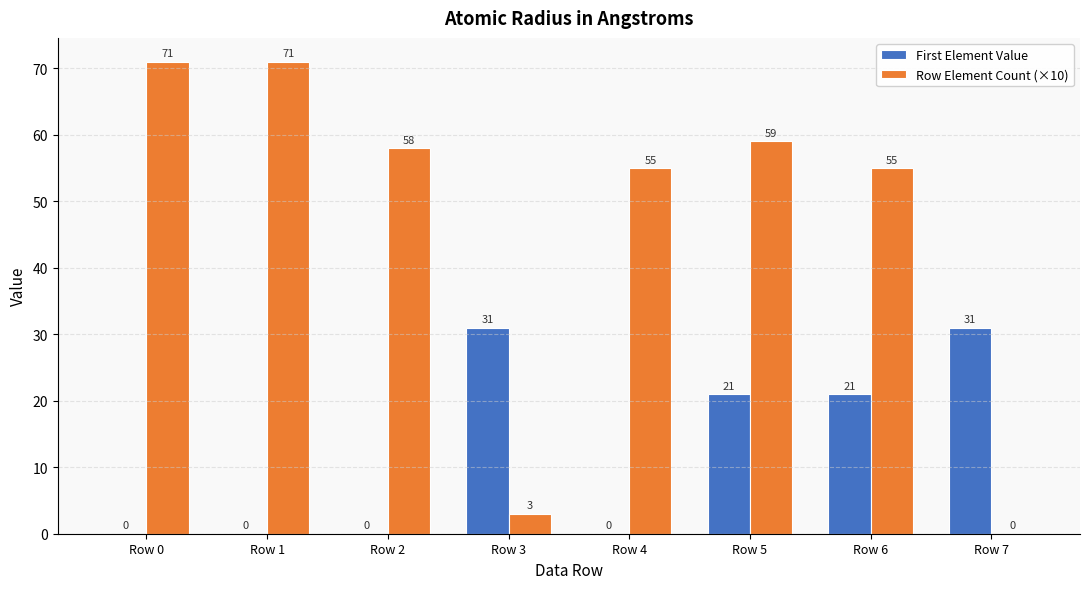

Is the value of First Element Value at Row 6 greater than the value of Row Element Count (×10) at Row 6?

No